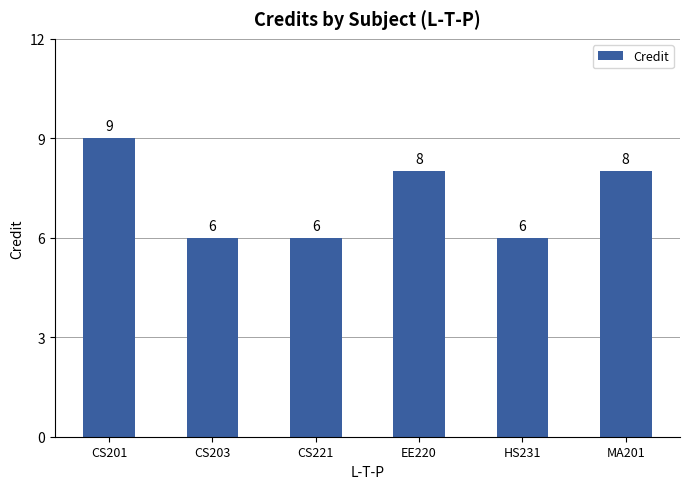

What is the maximum value shown in the chart?

9